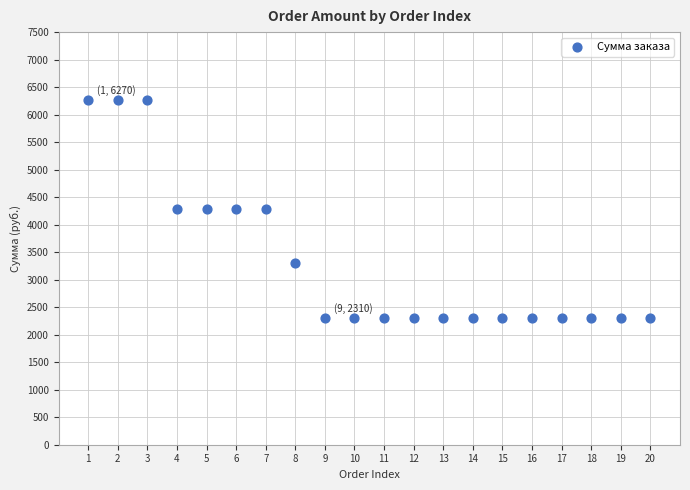

What is the range of X values (max minus min)?

19